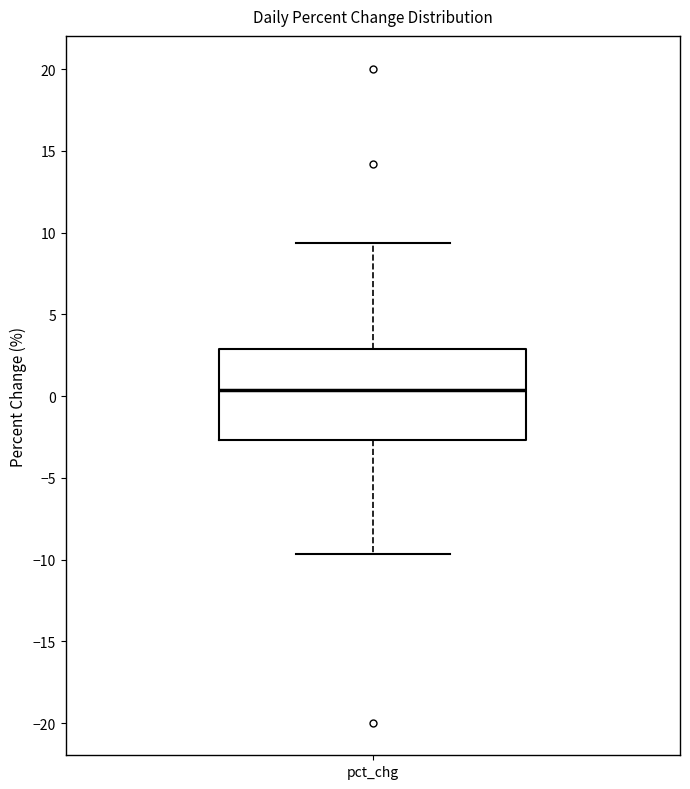

Transcribe this box plot: give where the median line is, the range the box spans, and where the two whiskers end, as read against the y-axis. The values are not printed on the chart, so give them approximately, as read against the axis.

median 0.5, box -2.5 to 3.0, whiskers -9.5 to 9.5